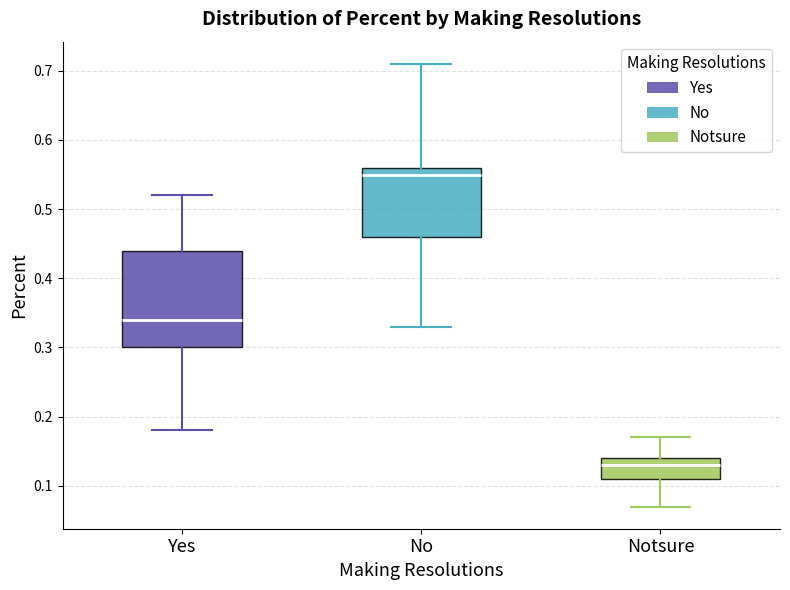

Reading left to right, transcribe this box plot: for each box, give where its median line is, the range the box spans, and where its two whiskers end, as read against the y-axis. The values are not printed on the chart, so give them approximately, as read against the axis.

Yes: median 0.34, box 0.30 to 0.44, whiskers 0.18 to 0.52
No: median 0.55, box 0.46 to 0.56, whiskers 0.33 to 0.71
Notsure: median 0.13, box 0.11 to 0.14, whiskers 0.07 to 0.17